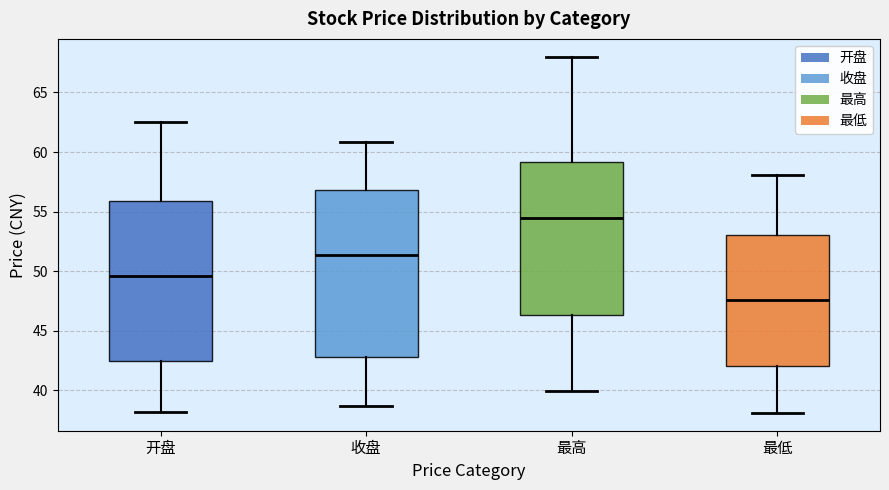

Reading left to right, read every box against the y-axis: the position of its median line, the range the box covers, and the ends of its whiskers. The values are not printed on the chart, so give them approximately, as read against the axis.

开盘: median 49.5, box 42.5 to 56.0, whiskers 38.0 to 62.5
收盘: median 51.5, box 43.0 to 57.0, whiskers 38.5 to 61.0
最高: median 54.5, box 46.5 to 59.0, whiskers 40.0 to 68.0
最低: median 47.5, box 42.0 to 53.0, whiskers 38.0 to 58.0